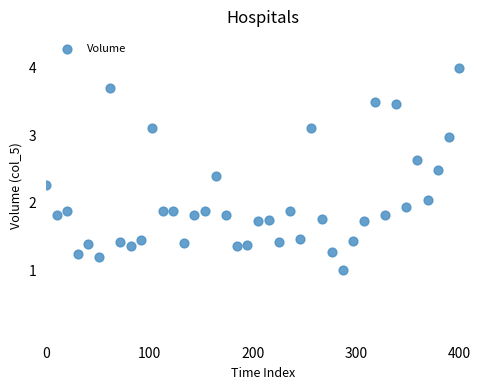

What is the range of Y values (max minus min)?

3.0